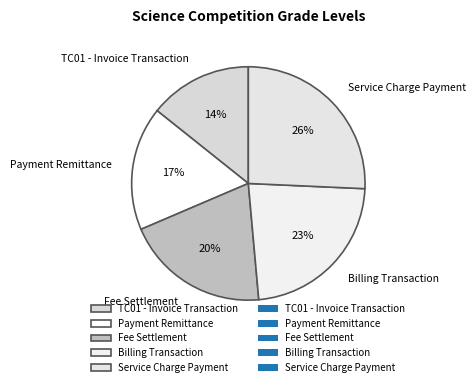

Which slice is the smallest?

TC01 - Invoice Transaction